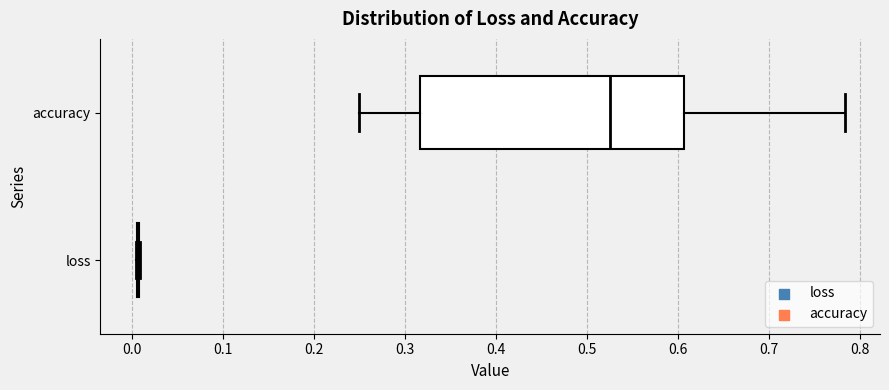

Reading bottom to top, read every box against the x-axis: the position of its median line, the range the box covers, and the ends of its whiskers. The values are not printed on the chart, so give them approximately, as read against the axis.

loss: box collapsed to a line at 0.01, whiskers 0.00 to 0.01
accuracy: median 0.53, box 0.32 to 0.61, whiskers 0.25 to 0.78